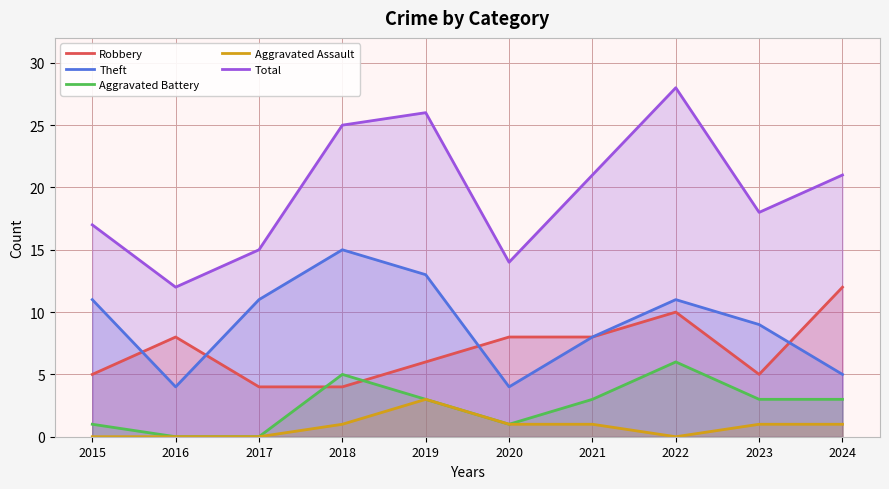

At which category is the sum across all series the highest?

2022